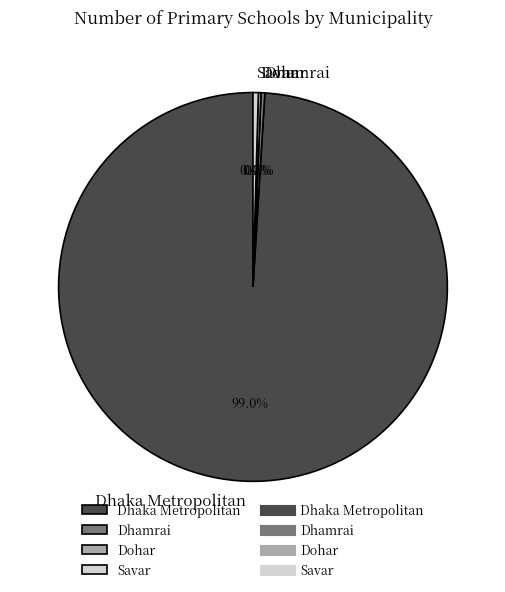

To the nearest percent, what is the average slice percentage?

25%